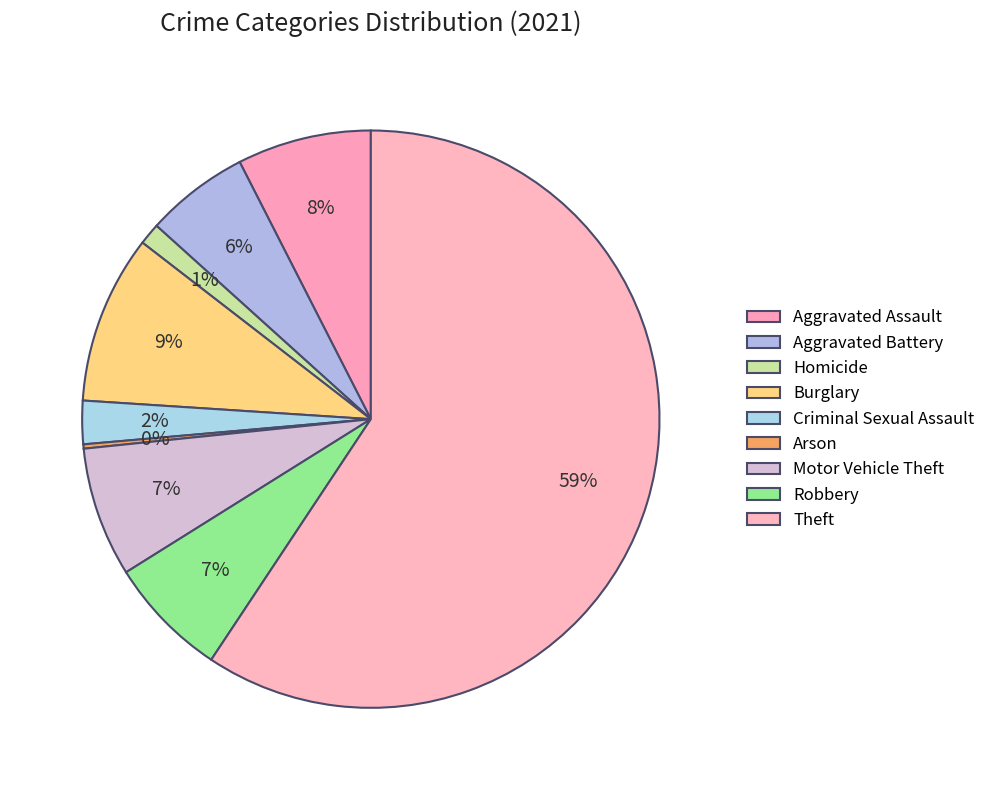

Which slice represents more than half of the pie?

Theft